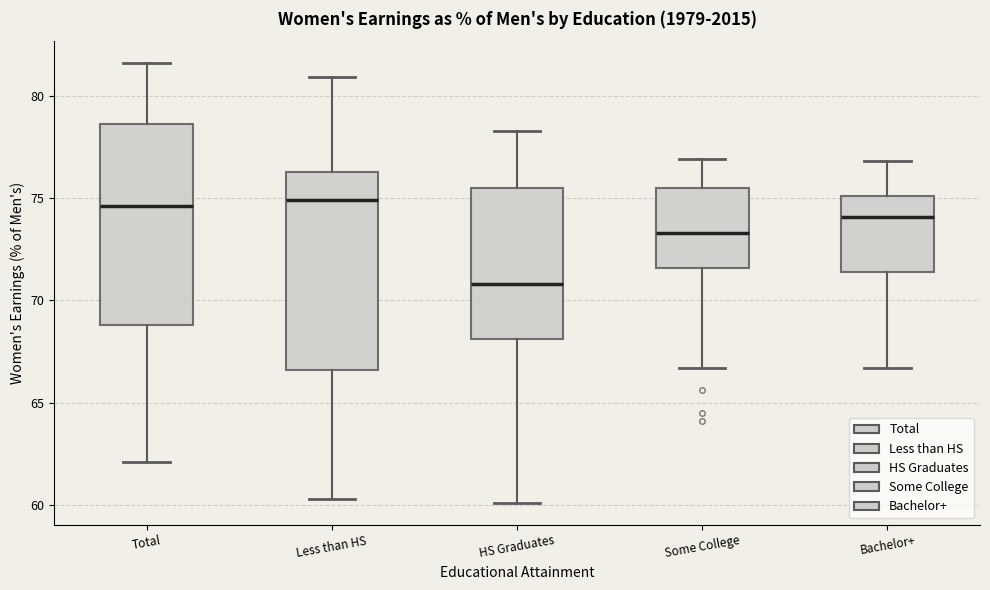

Where is the lower edge of the box for HS Graduates on the y-axis? The values are not printed on the chart, so give them approximately, as read against the axis.

68.0